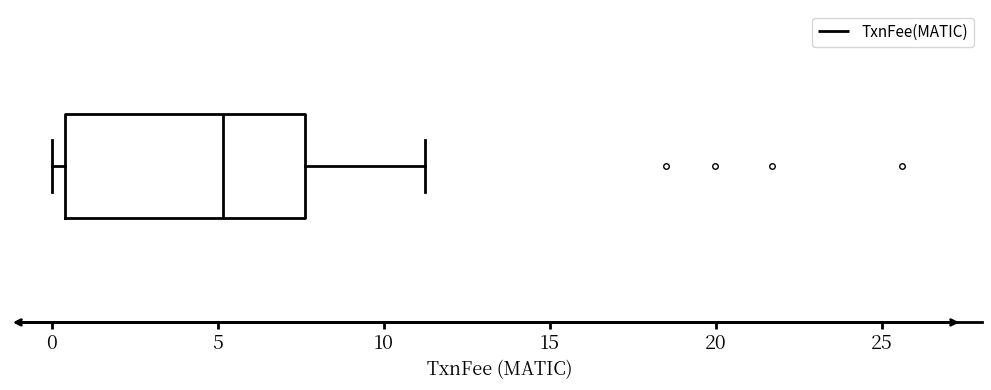

Where does the median line of the box sit on the x-axis? The values are not printed on the chart, so give them approximately, as read against the axis.

5.0